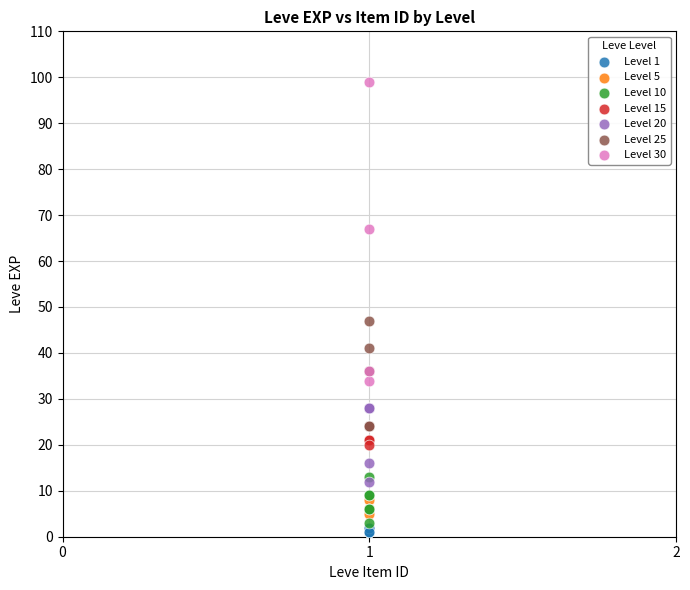

Which series has the largest Y range (max minus min)?

Level 30